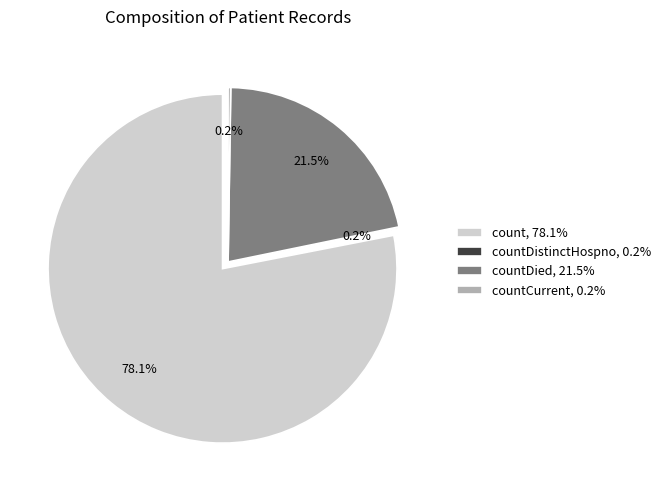

What is the majority slice?

count